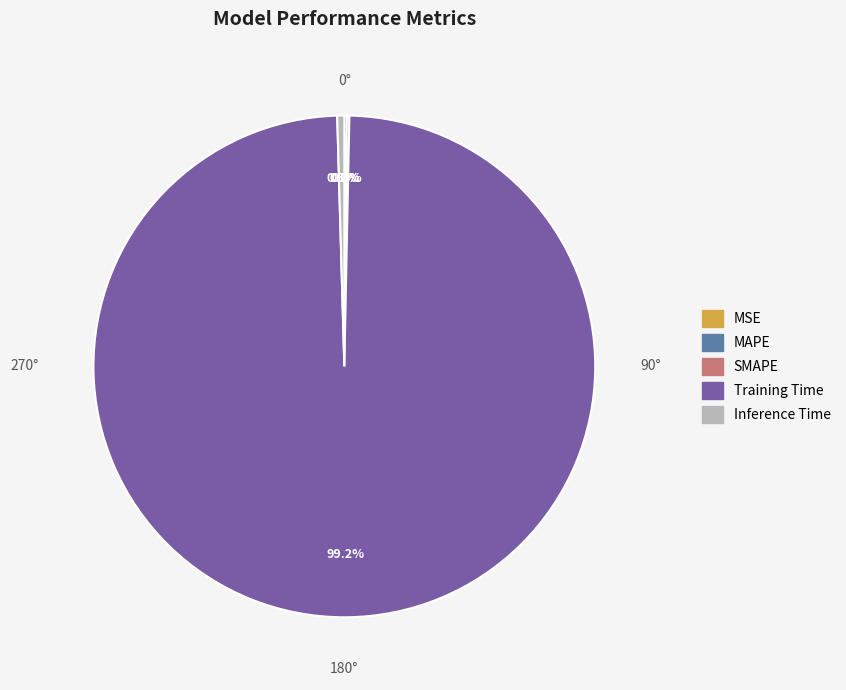

To the nearest percent, what is the difference between the largest and smallest slice percentages?

99%